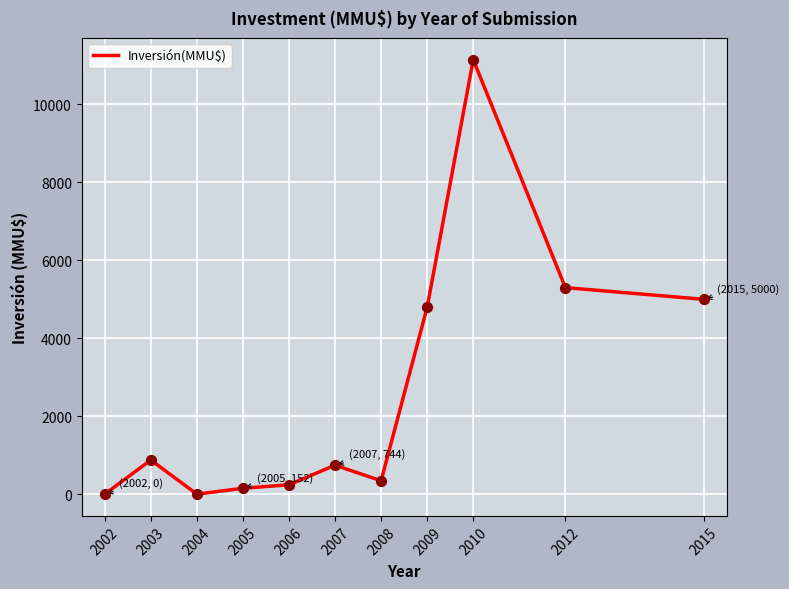

What is the change in value from 2004 to 2010?

+11149